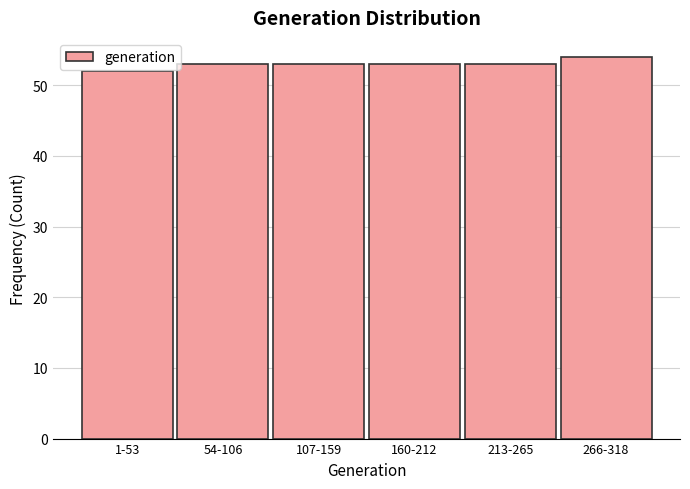

Reading left to right, transcribe all the data shown in this chart.

1-53=52	54-106=53	107-159=53	160-212=53	213-265=53	266-318=54